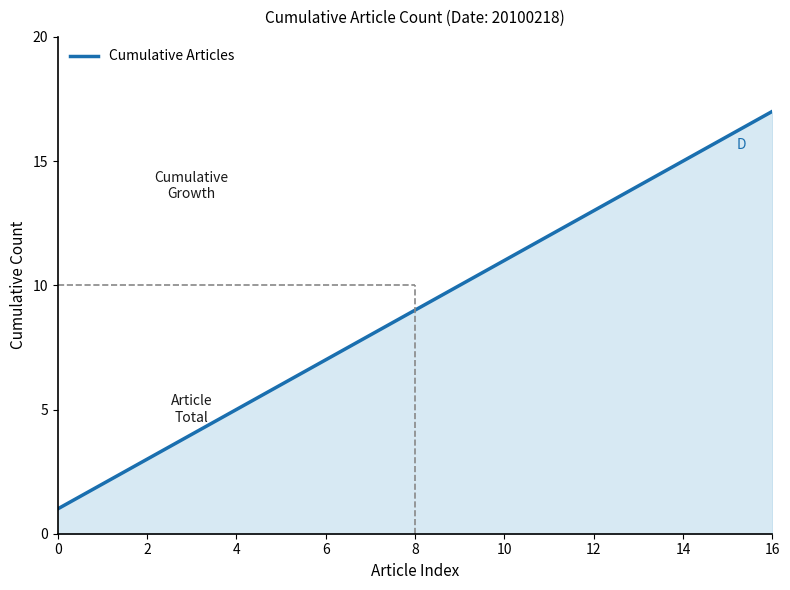

What is the difference between the maximum and minimum values?

16